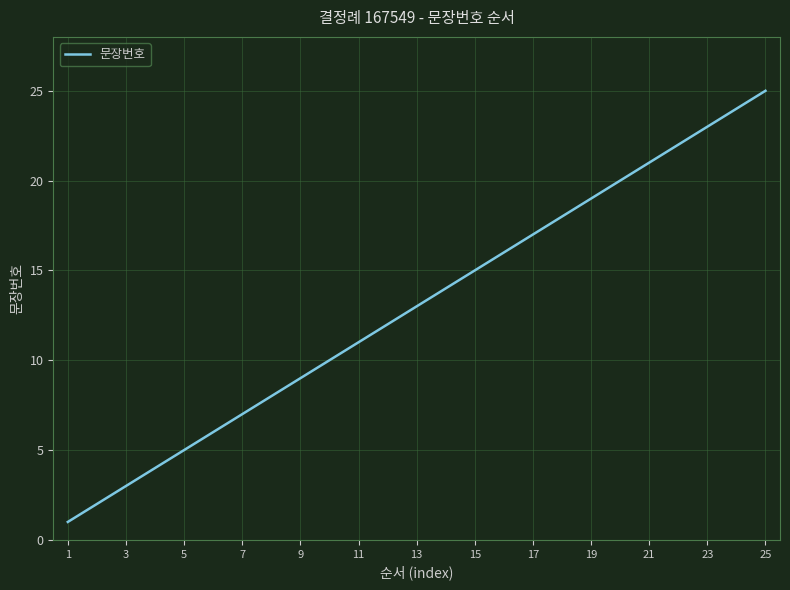

What is the maximum value shown in the chart?

25